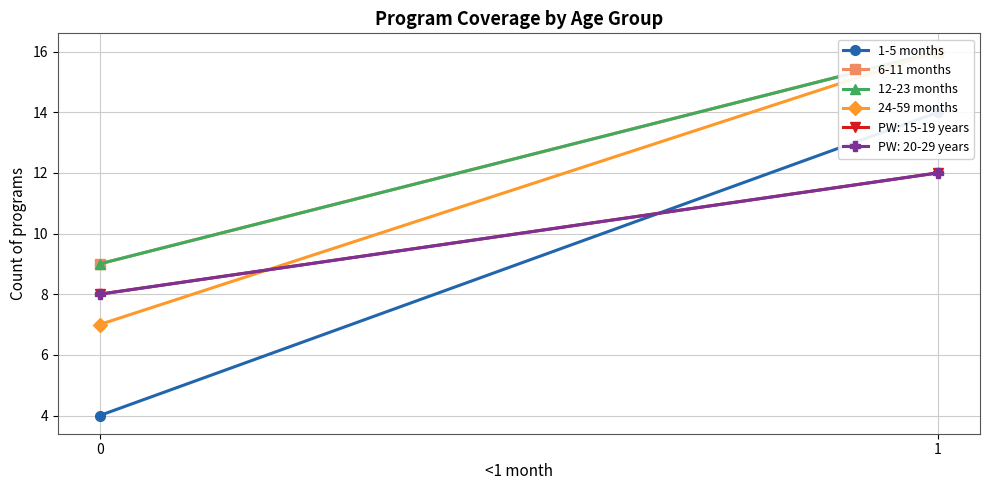

At 1, list the series in order from largest to smallest.

6-11 months, 12-23 months, 24-59 months, 1-5 months